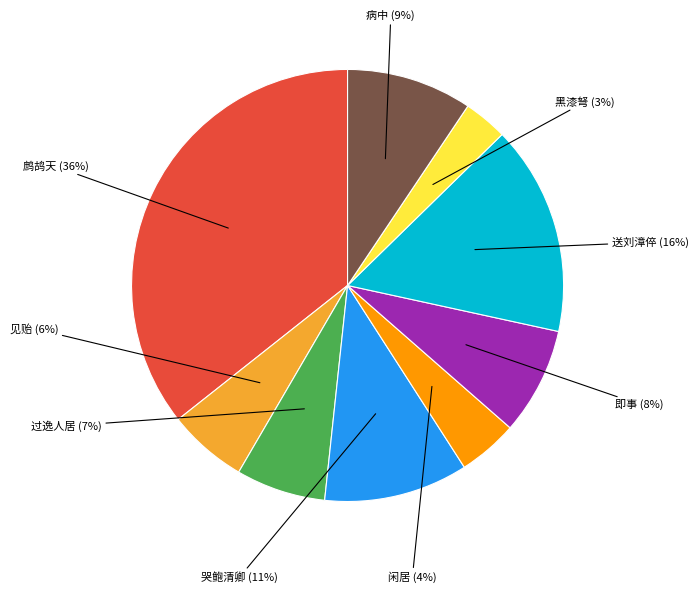

To the nearest percent, what is the average slice percentage?

11%